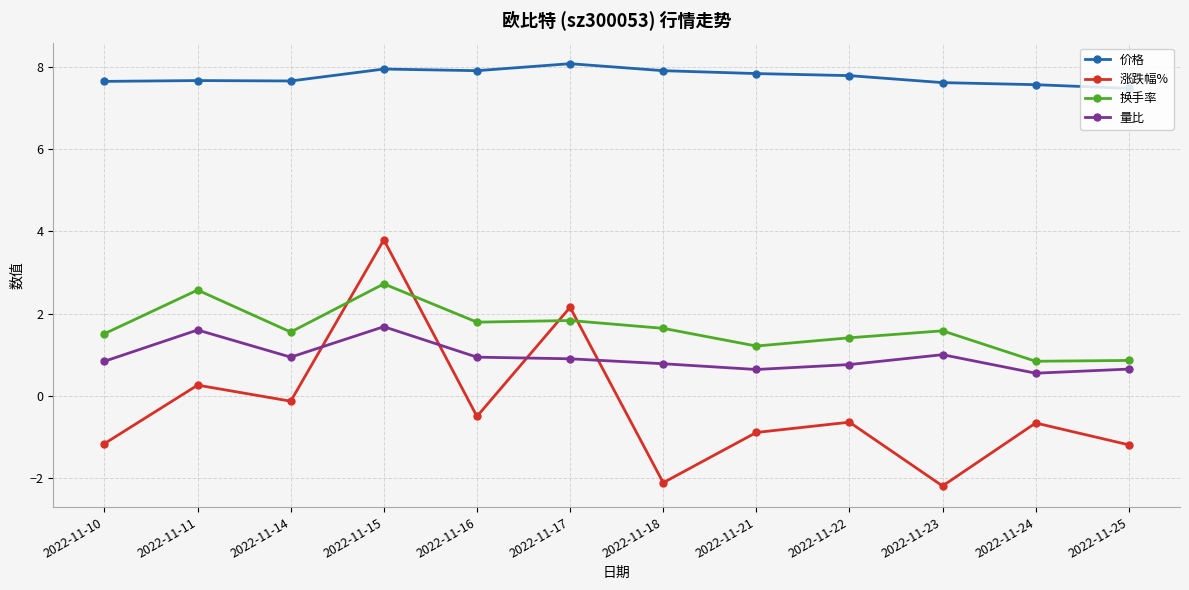

What is the sum of all 涨跌幅% values?

-3.3